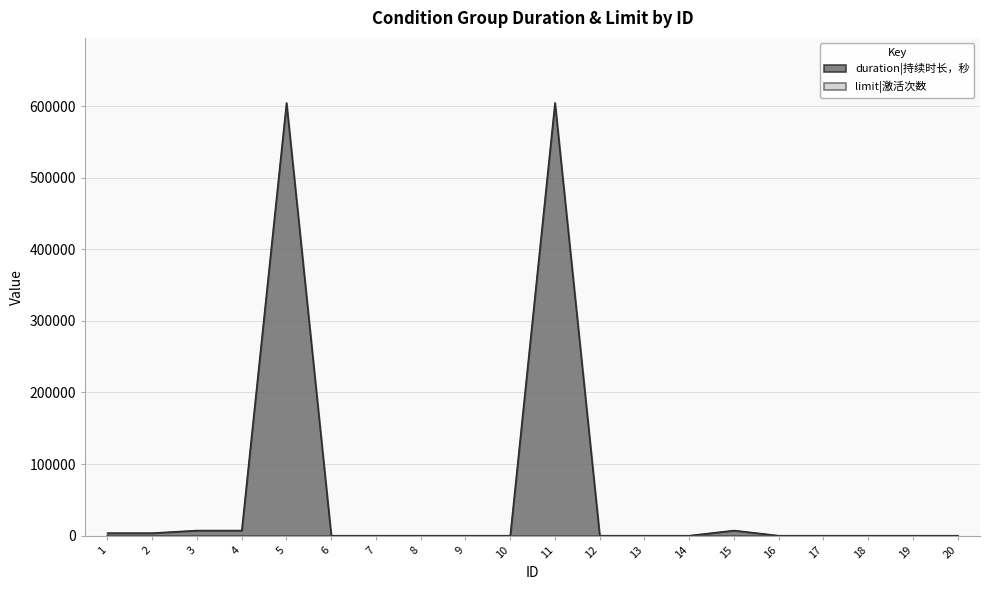

What is the average value?

61920